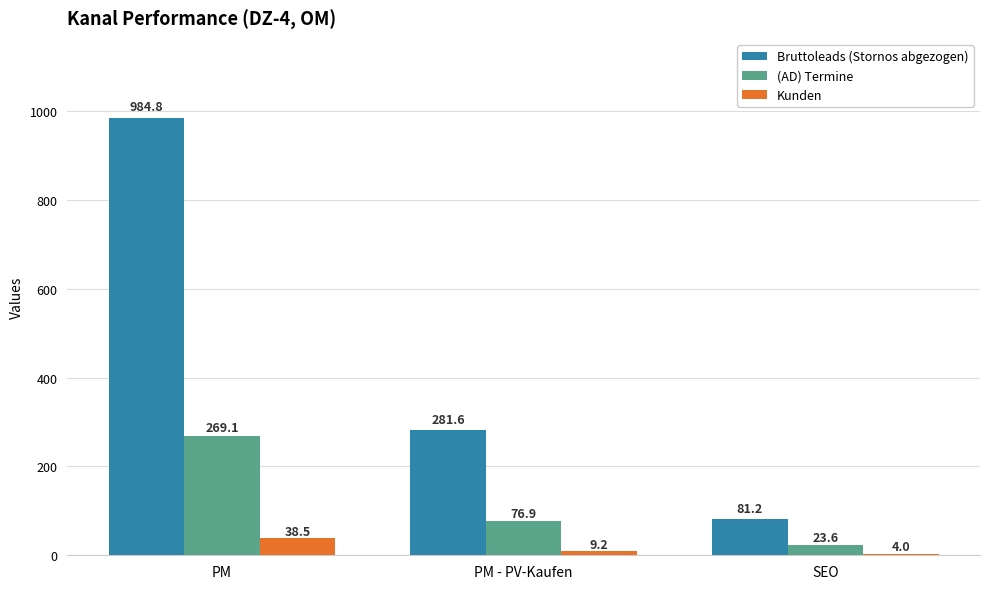

Which series changed the most between PM and PM - PV-Kaufen?

Bruttoleads (Stornos abgezogen)